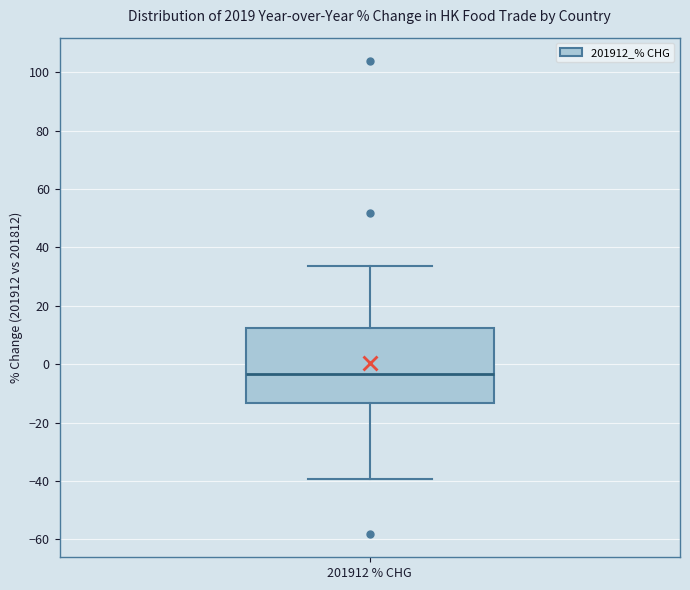

Transcribe this box plot: give where the median line is, the range the box spans, and where the two whiskers end, as read against the y-axis. The values are not printed on the chart, so give them approximately, as read against the axis.

median -4, box -14 to 12, whiskers -40 to 34